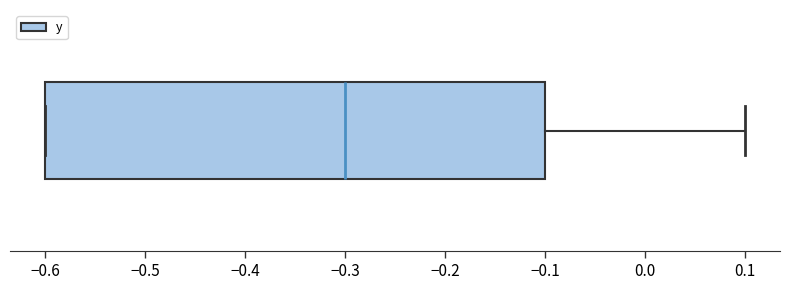

Transcribe this box plot: give where the median line is, the range the box spans, and where the two whiskers end, as read against the x-axis. The values are not printed on the chart, so give them approximately, as read against the axis.

median -0.3, box -0.6 to -0.1, whiskers -0.6 to 0.1